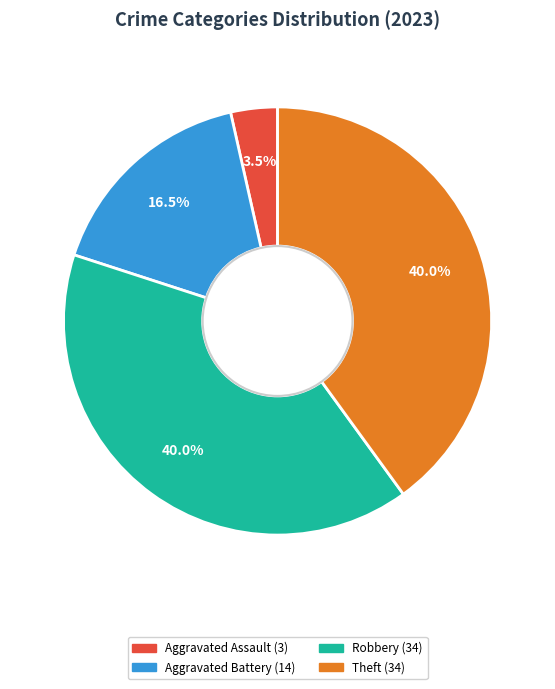

Does any single category account for the majority?

No